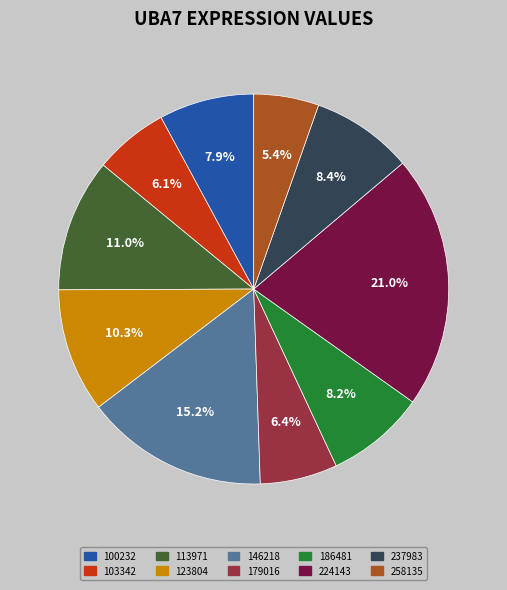

Count the number of slices in the pie.

10